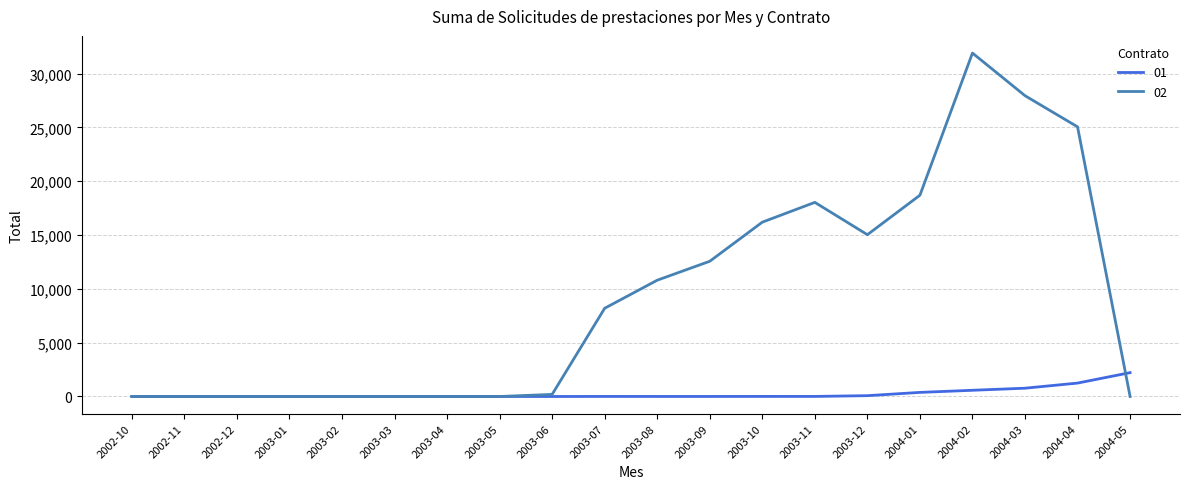

Count the number of data series in this chart.

2